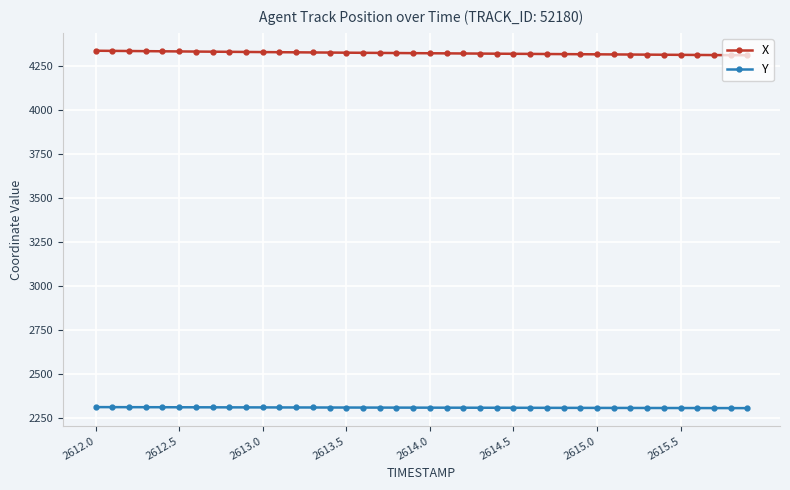

What is the sum of all X values?

172910.6